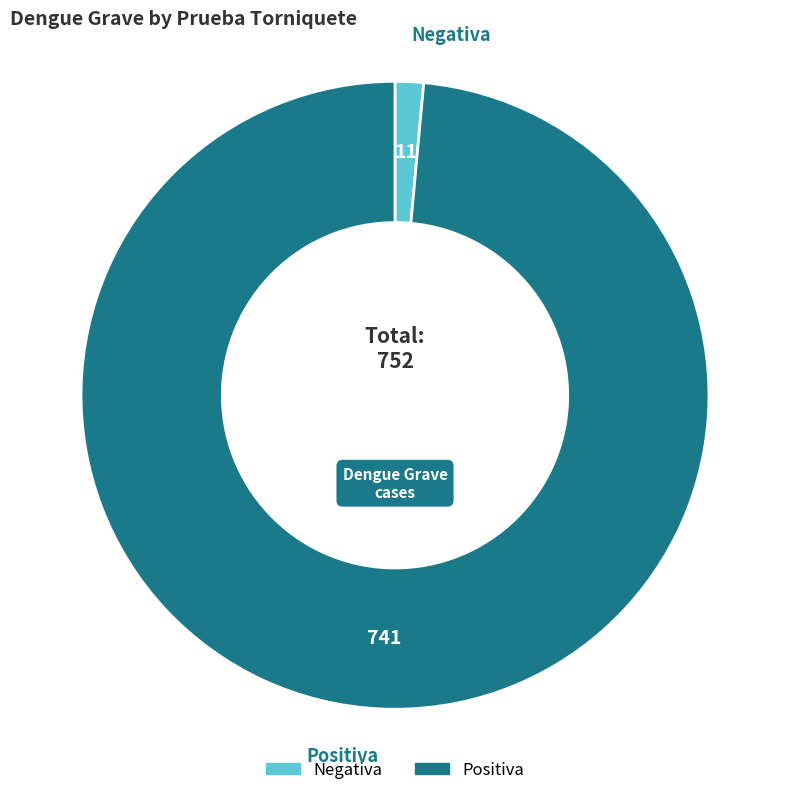

Between Positiva and Negativa, which is larger?

Positiva